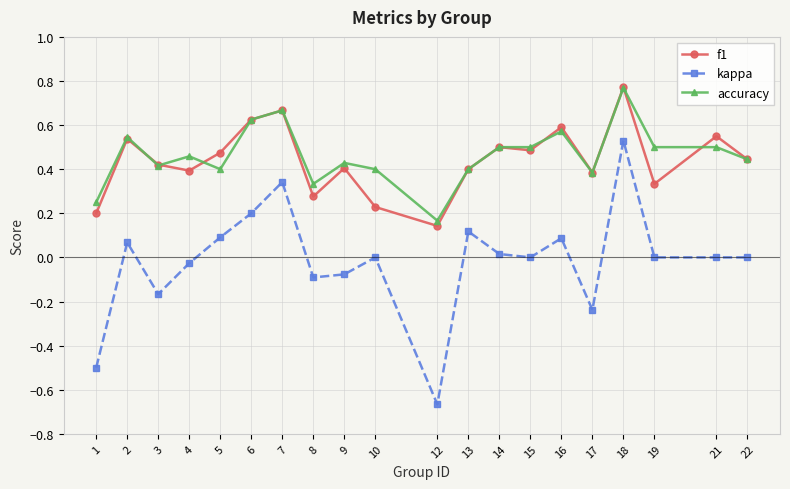

At which category does kappa reach its first local valley?

3